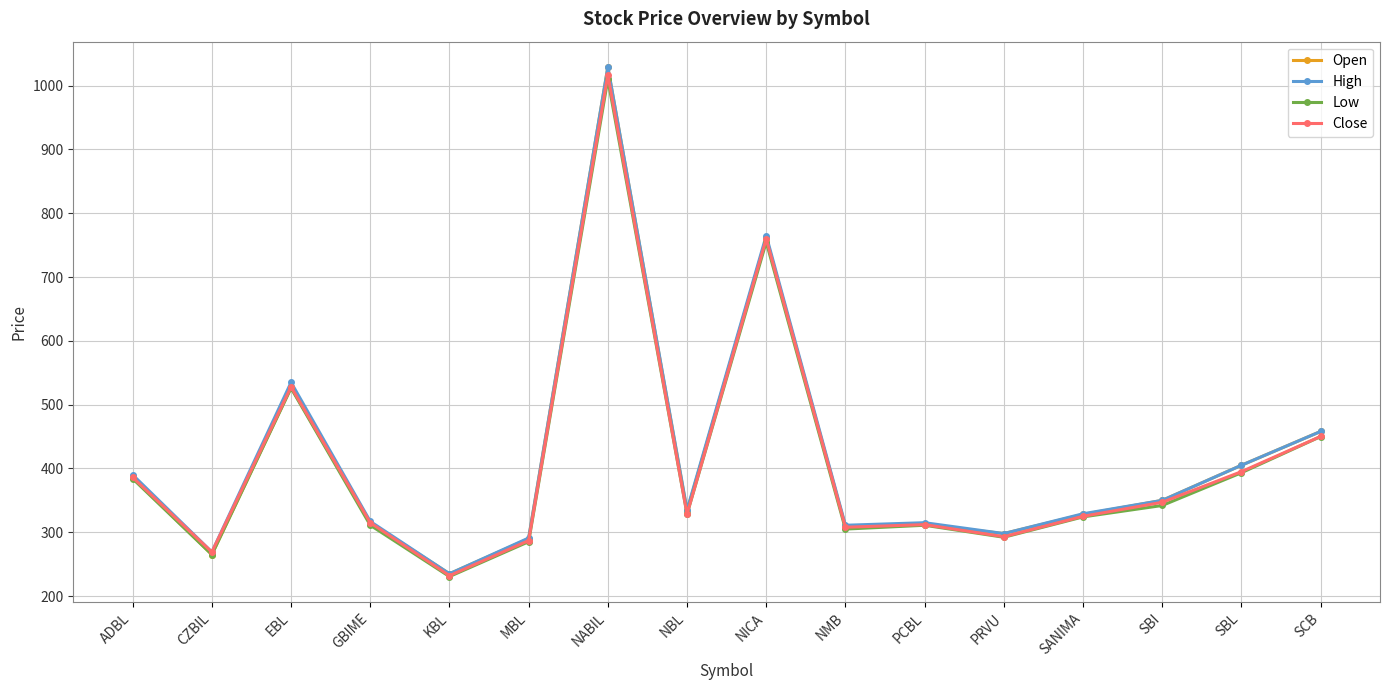

What is the highest value of the Close series?

1017.0